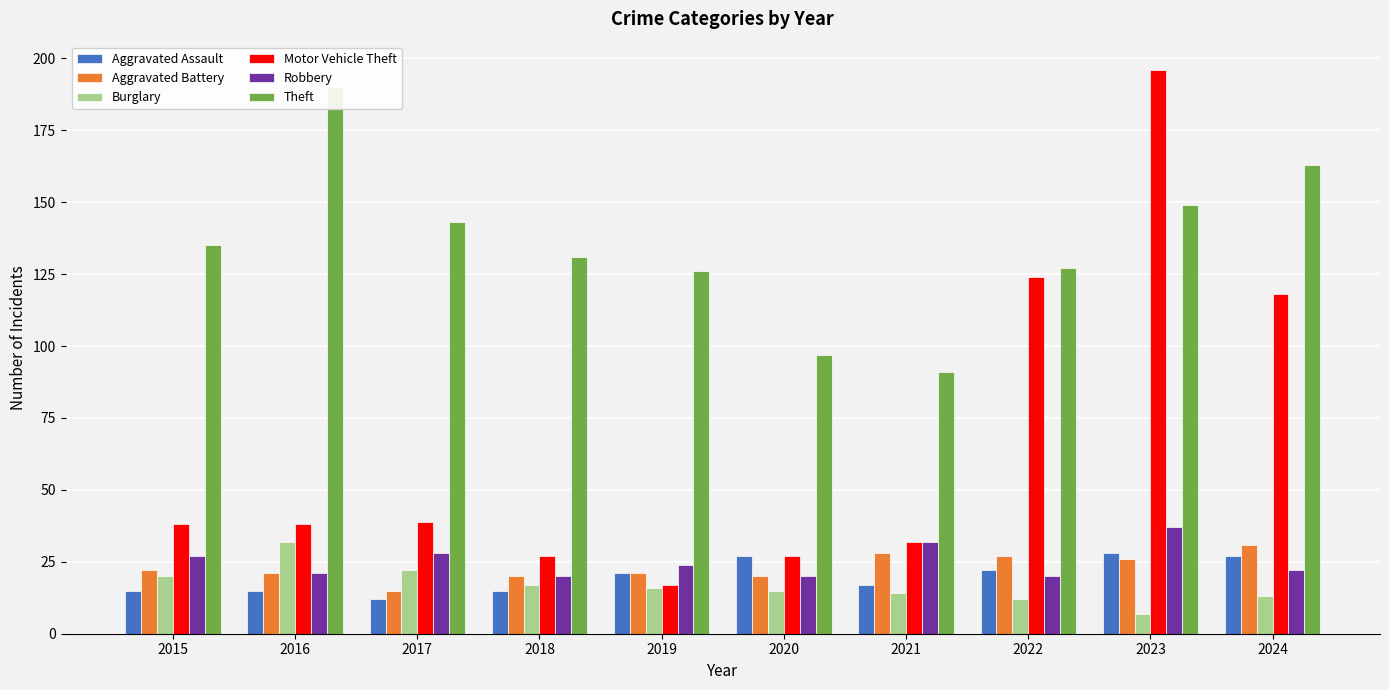

Reading left to right, extract all data points from this chart.

Aggravated Assault: 15	15	12	15	21	27	17	22	28	27
Aggravated Battery: 22	21	15	20	21	20	28	27	26	31
Burglary: 20	32	22	17	16	15	14	12	7	13
Motor Vehicle Theft: 38	38	39	27	17	27	32	124	196	118
Robbery: 27	21	28	20	24	20	32	20	37	22
Theft: 135	190	143	131	126	97	91	127	149	163